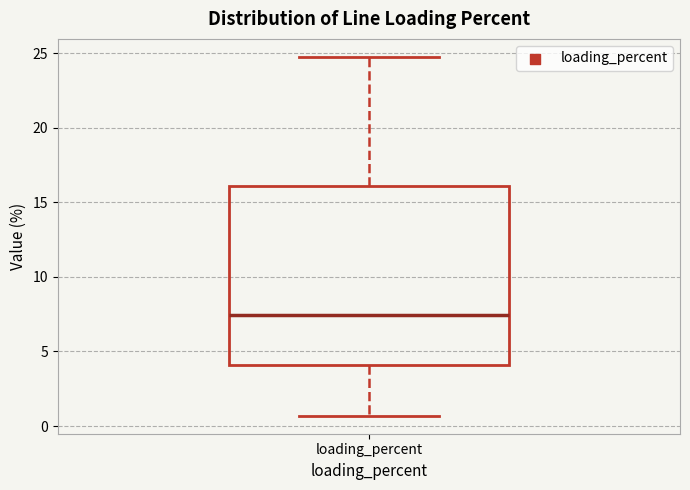

Transcribe this box plot: give where the median line is, the range the box spans, and where the two whiskers end, as read against the y-axis. The values are not printed on the chart, so give them approximately, as read against the axis.

median 7.5, box 4.0 to 16.0, whiskers 0.5 to 24.5